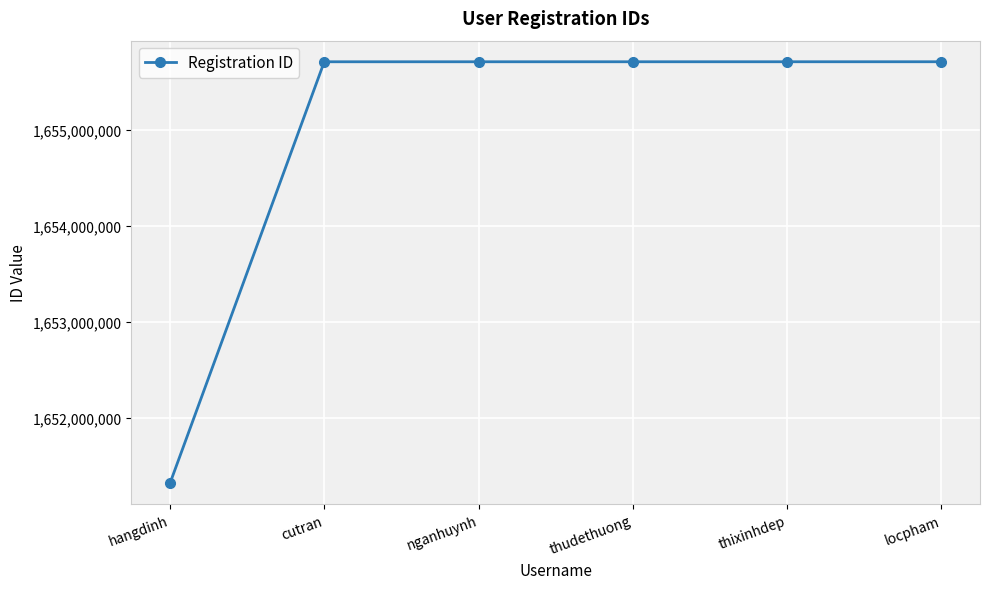

The chart shows a value of 443145119 at hangdinh. True or false?

False